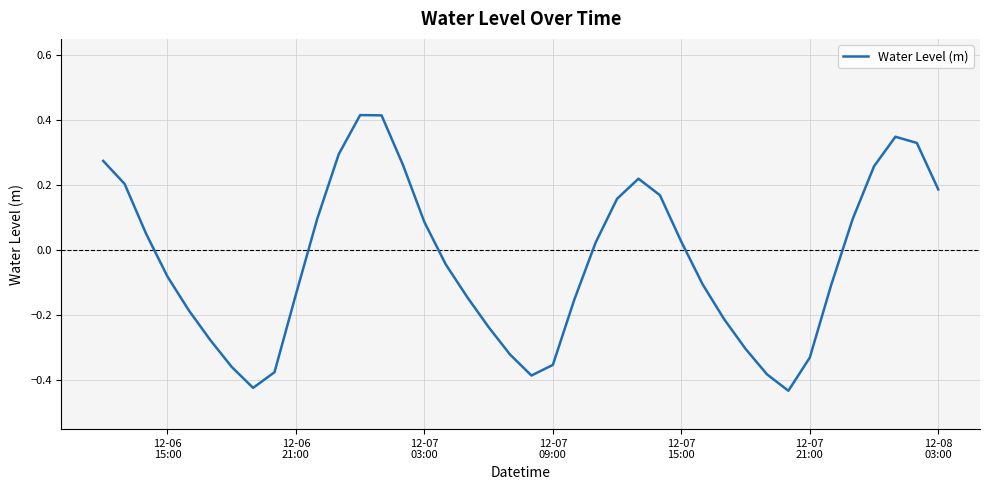

What is the smallest value displayed?

-0.4